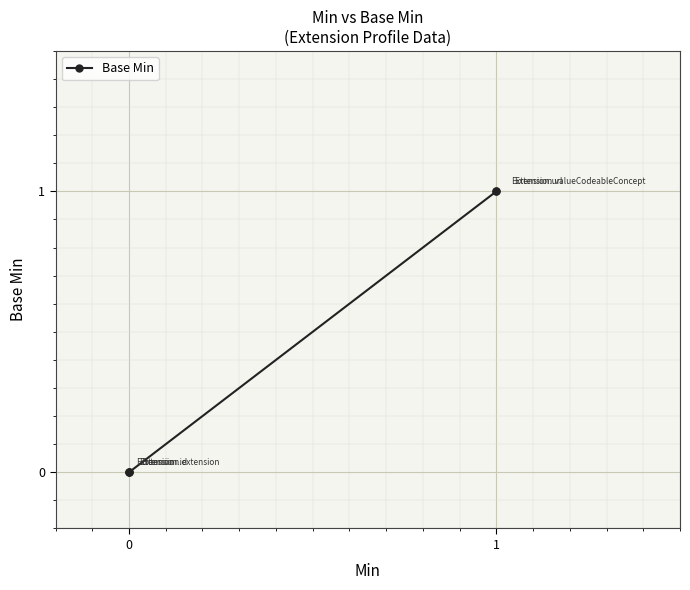

Reading left to right, extract all data points from this chart.

0	0	0	1	1